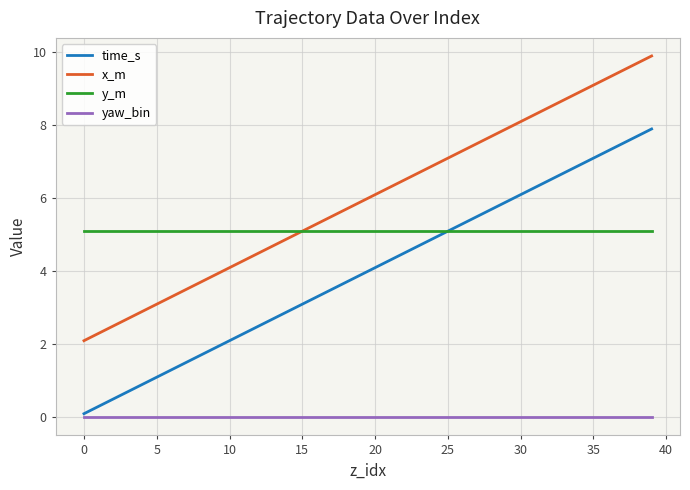

Rank the series by their maximum value, from lowest to highest.

yaw_bin, y_m, time_s, x_m